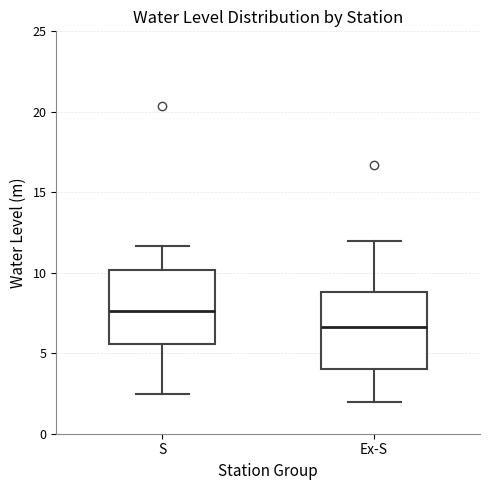

Reading left to right, read every box against the y-axis: the position of its median line, the range the box covers, and the ends of its whiskers. The values are not printed on the chart, so give them approximately, as read against the axis.

S: median 7.5, box 5.5 to 10.0, whiskers 2.5 to 11.5
Ex-S: median 6.5, box 4.0 to 9.0, whiskers 2.0 to 12.0